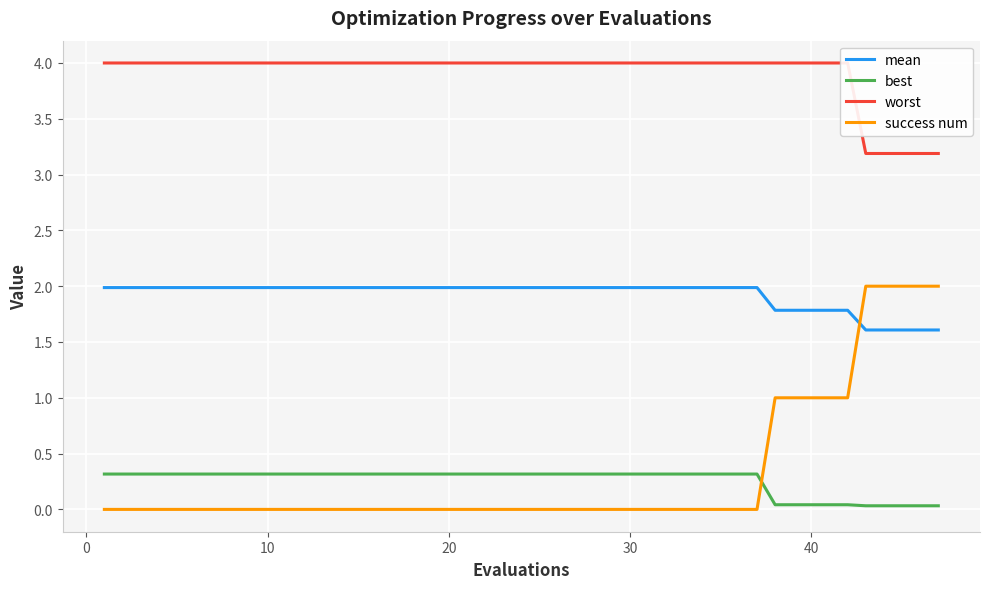

What is the lowest value of the worst series?

3.2